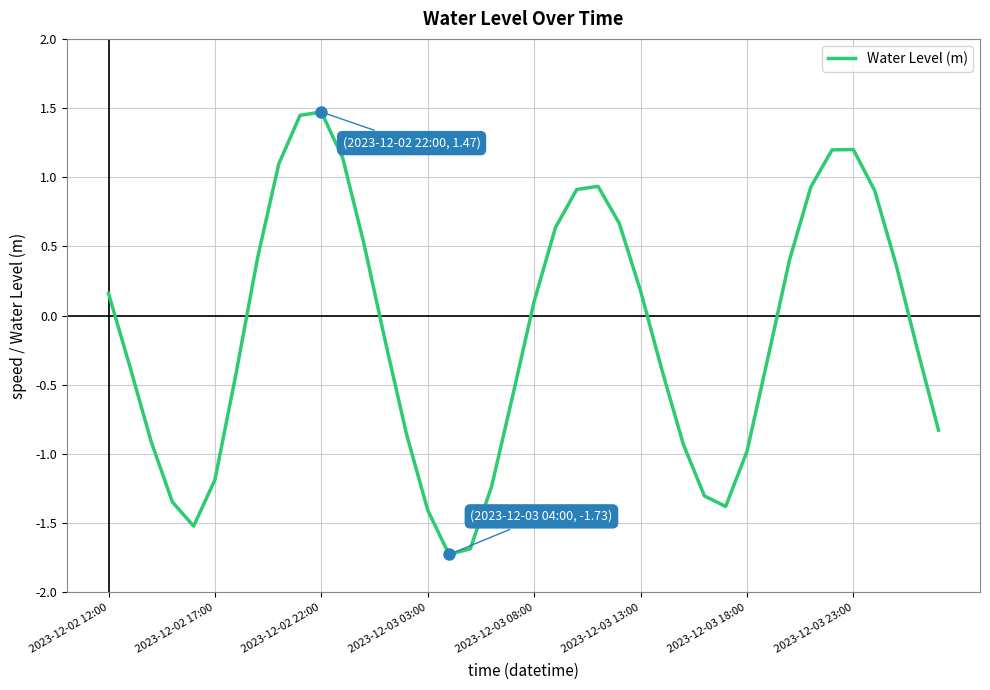

What is the smallest value displayed?

-1.7